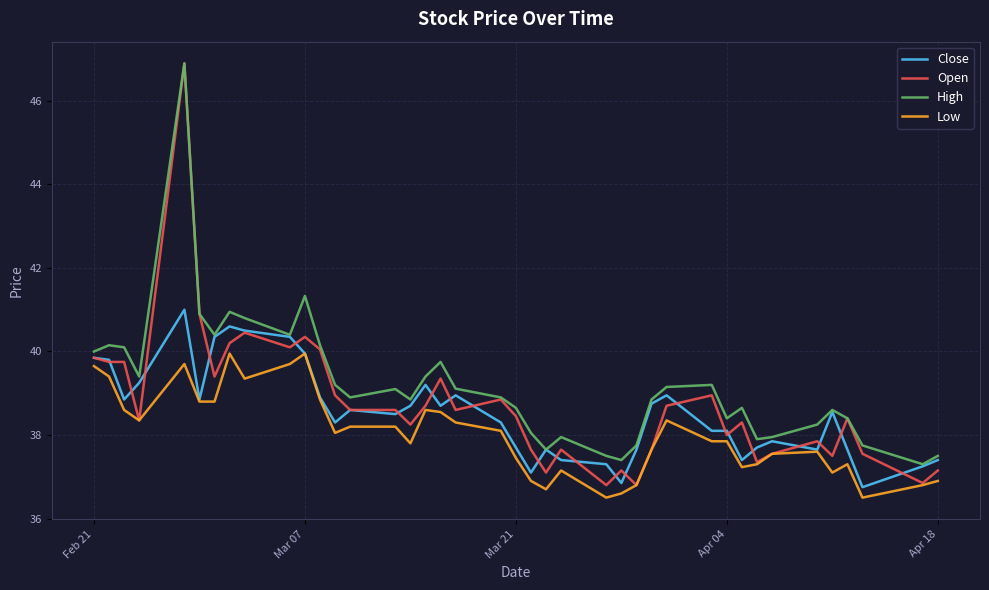

What is the difference between the maximum and minimum values in the Open series?

10.1